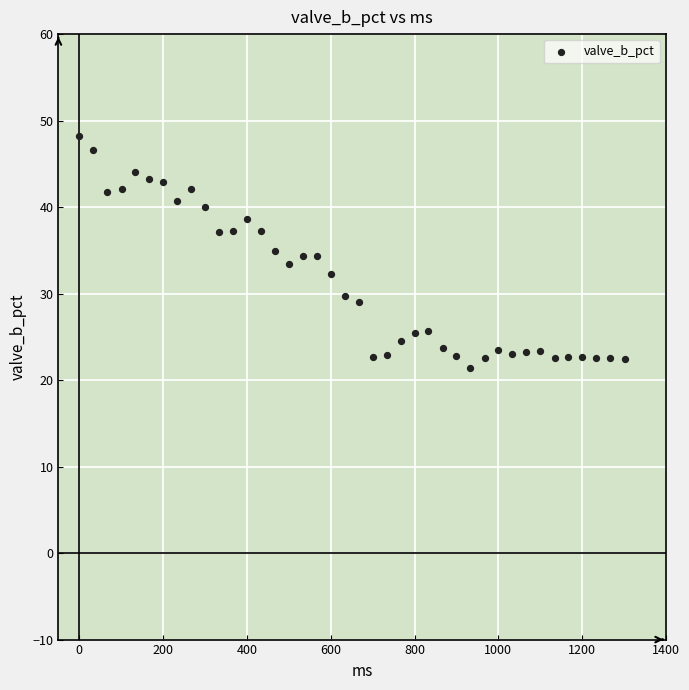

What is the range of Y values (max minus min)?

26.9